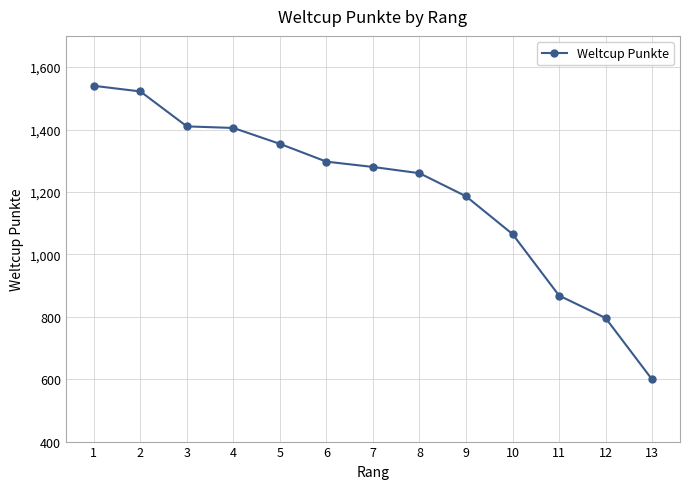

What is the greatest value displayed?

1540